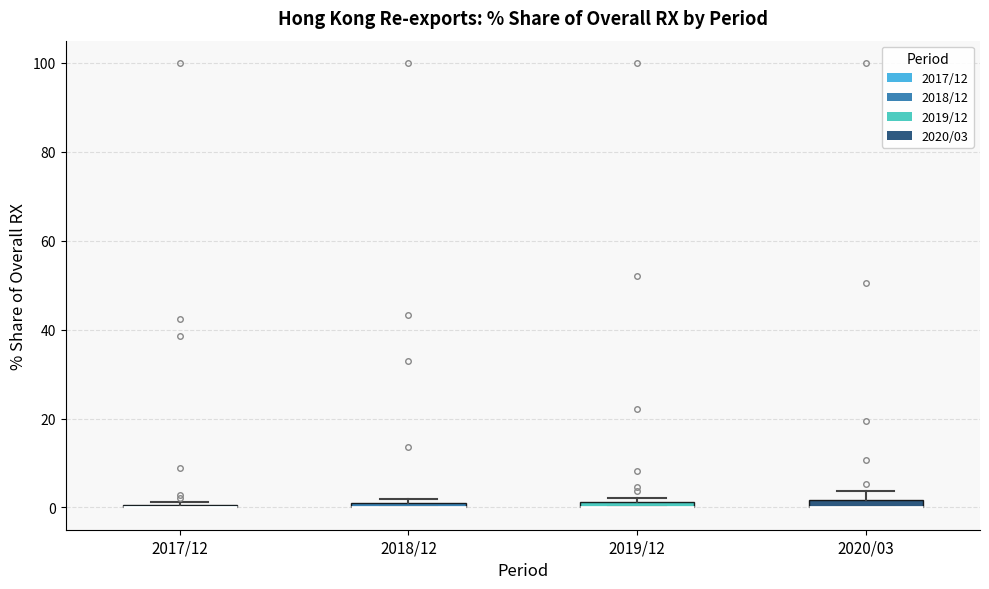

Where is the upper edge of the box for 2020/03 on the y-axis? The values are not printed on the chart, so give them approximately, as read against the axis.

2